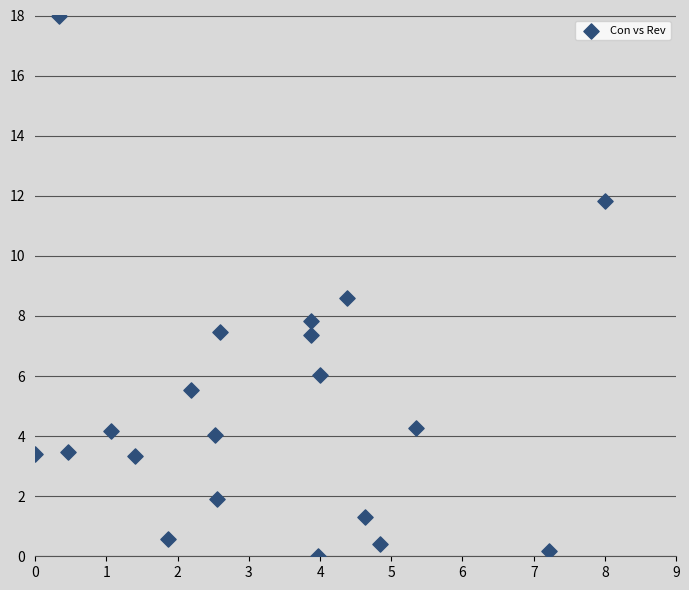

What is the range of Y values (max minus min)?

18.0